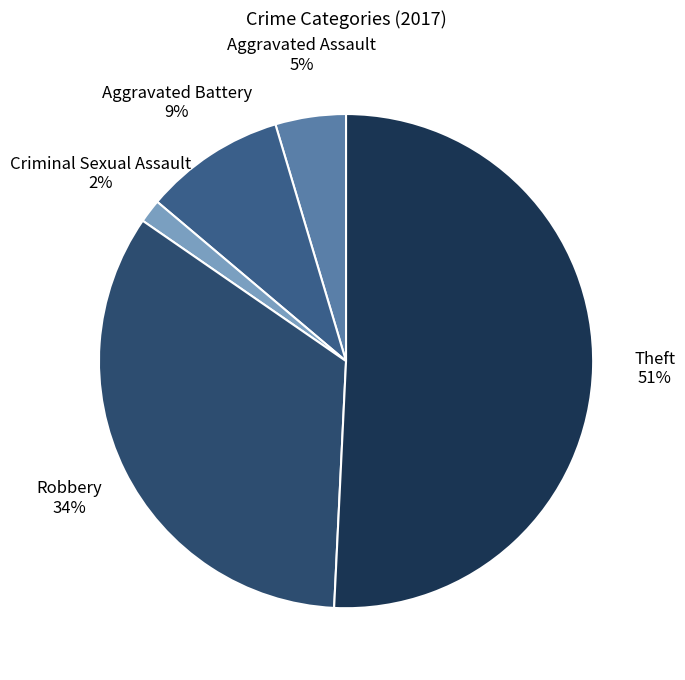

To the nearest percent, what is the difference between the largest and smallest slice percentages?

49%